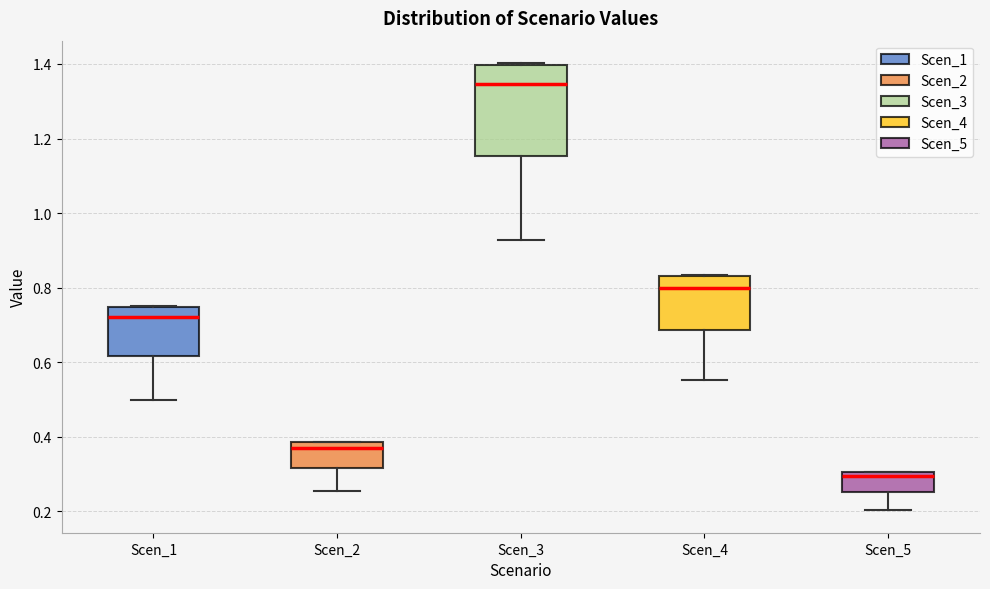

Which box has the lowest median line?

Scen_5